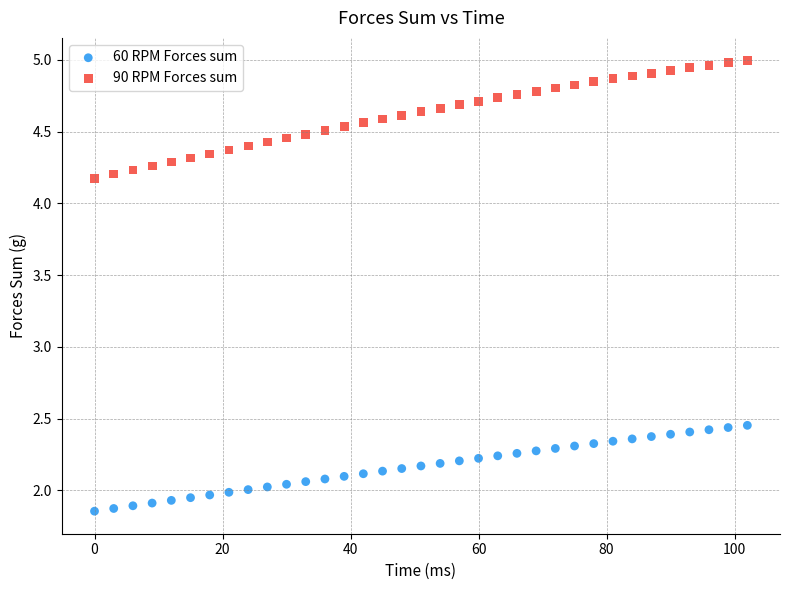

Which series contains the lowest Y value?

60 RPM Forces sum